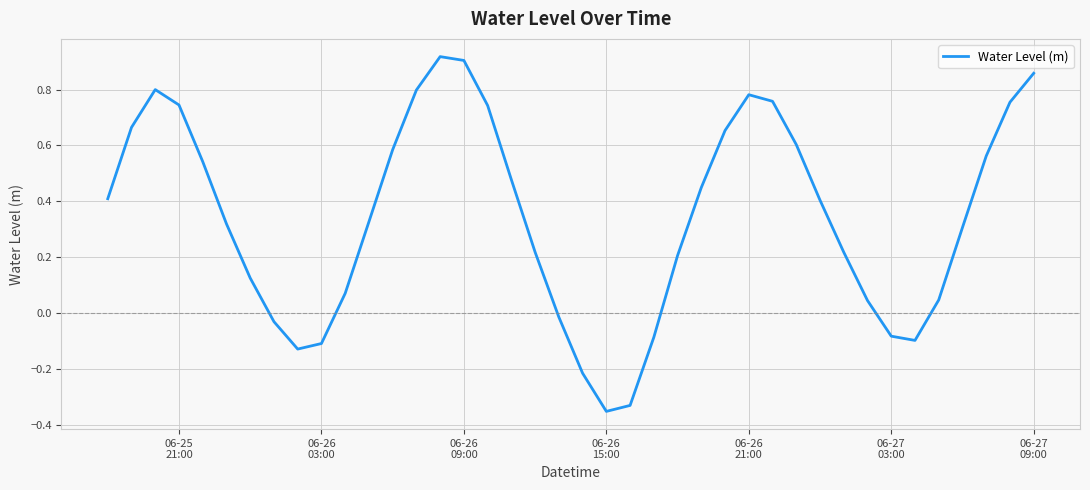

Count the number of categories in the chart.

40